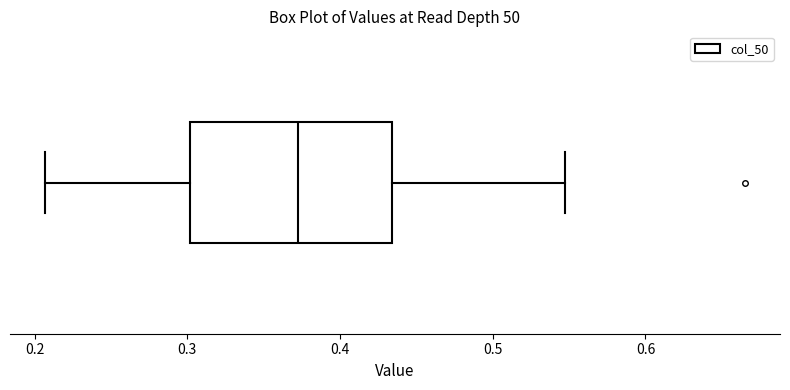

Where is the left edge of the box on the x-axis? The values are not printed on the chart, so give them approximately, as read against the axis.

0.30